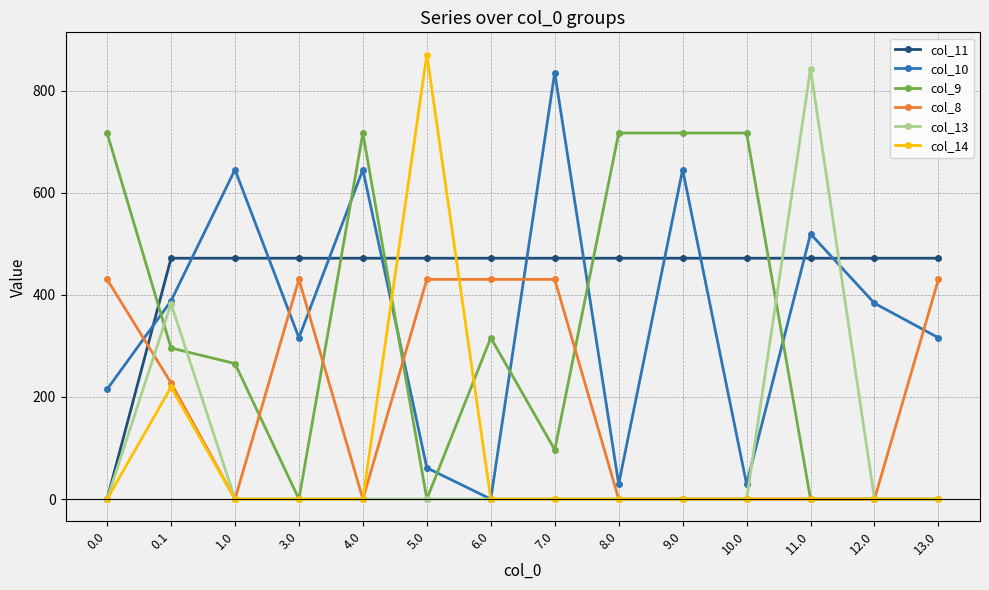

How many times do col_11 and col_9 cross each other?

5